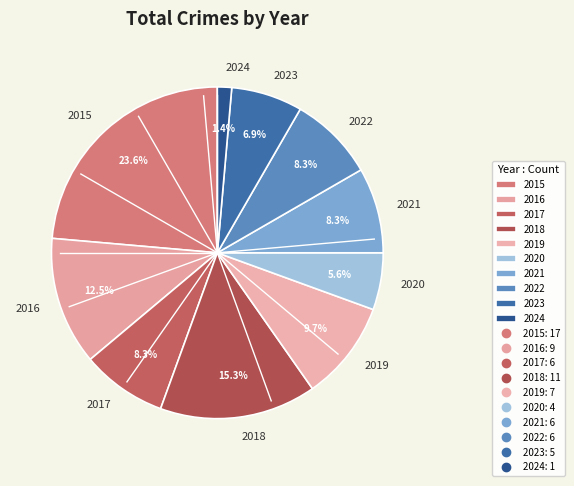

What is the ratio of the value at 2024 to the value at 2023?

0.2